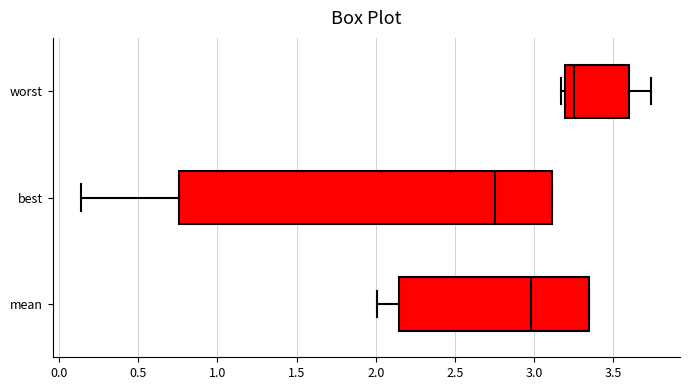

Where does the median line of the box for mean sit on the x-axis? The values are not printed on the chart, so give them approximately, as read against the axis.

3.00